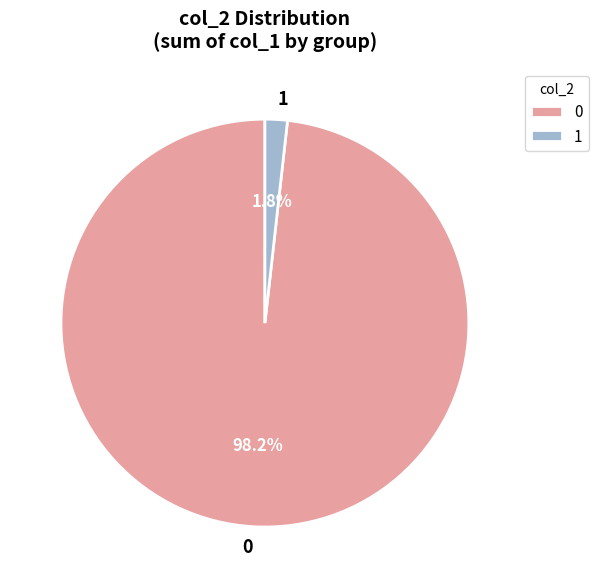

Is there a majority slice in this chart?

Yes